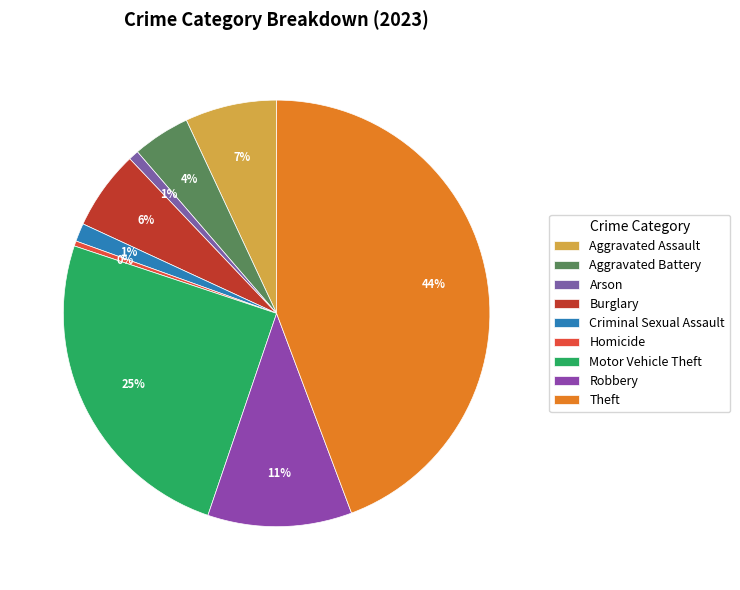

How many segments does this pie chart have?

9